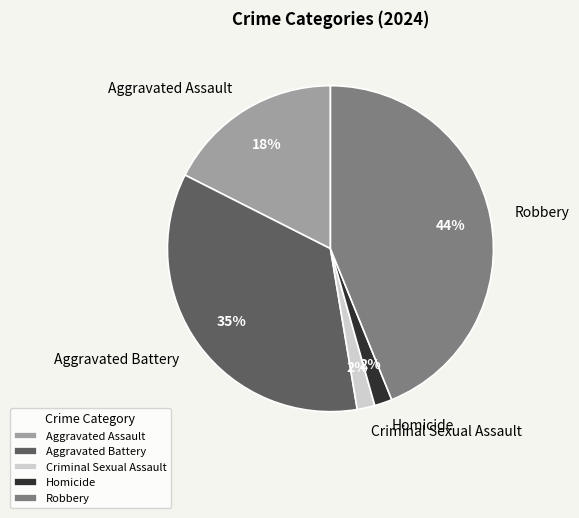

To the nearest percent, what is the difference between the largest and smallest slice percentages?

42%